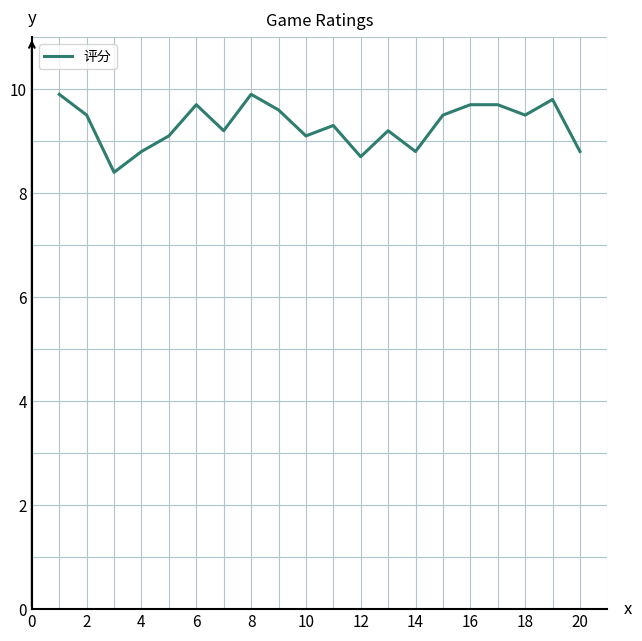

What is the maximum value shown in the chart?

9.9